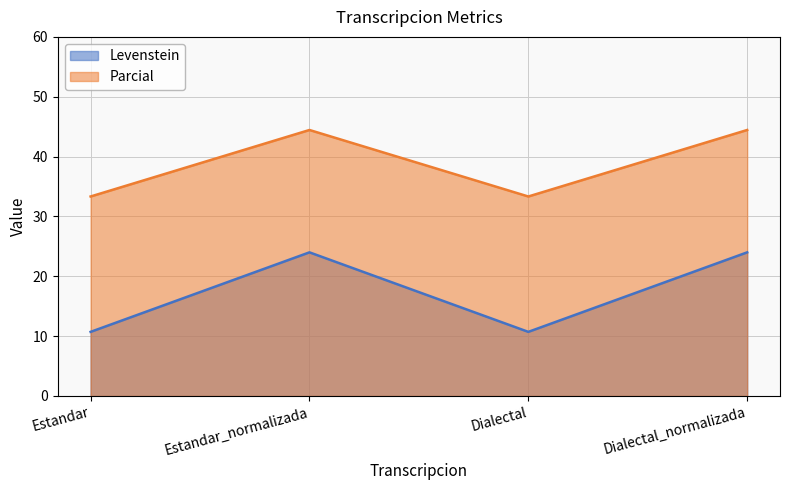

Is it true that Levenstein equals 4.9 at Estandar_normalizada?

False